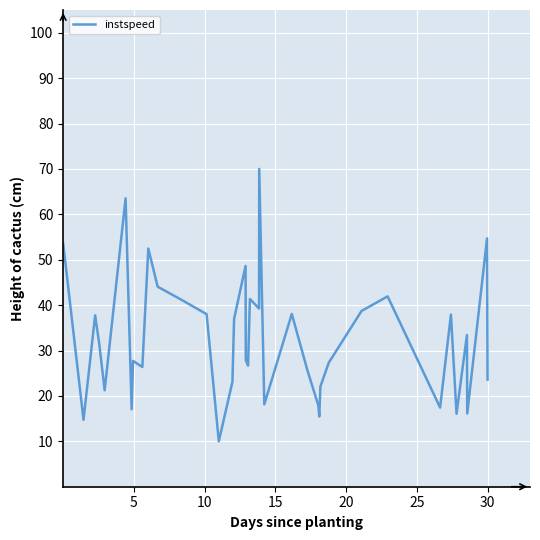

What is the difference between the maximum and minimum values?

60.0